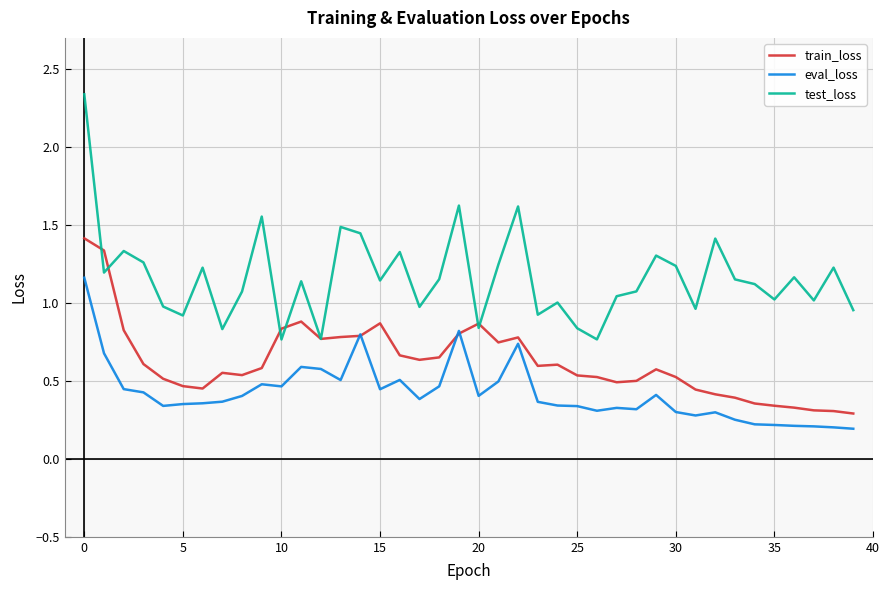

What are all the series names shown in the legend?

train_loss, eval_loss, test_loss